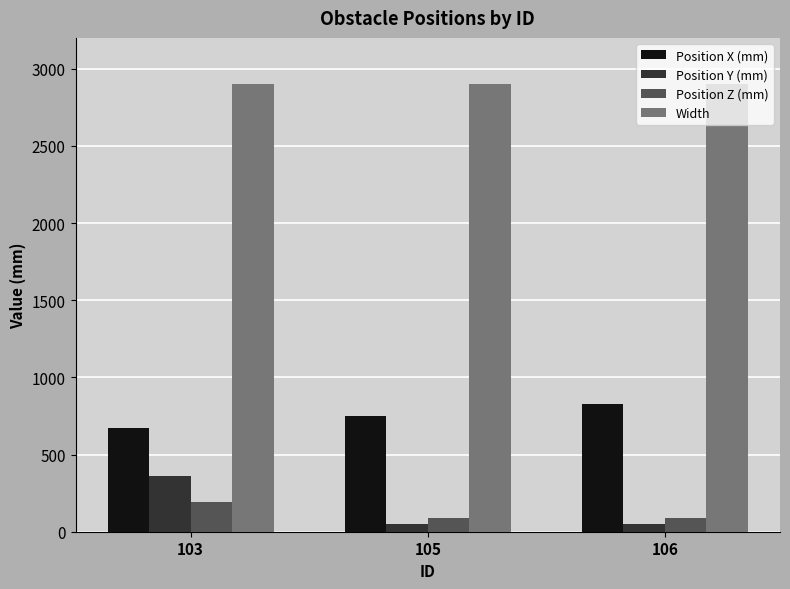

Which series has the largest range (max minus min)?

Position Y (mm)